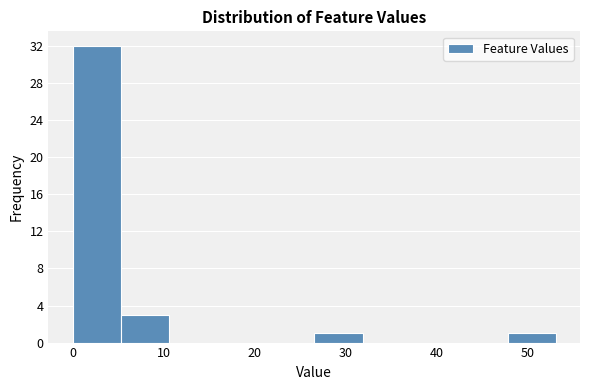

What is the height of the bar covering 48 to 53 on the x-axis? Neither the bar edges nor the heights are printed on the chart, so give them approximately, as read against the axes.

1